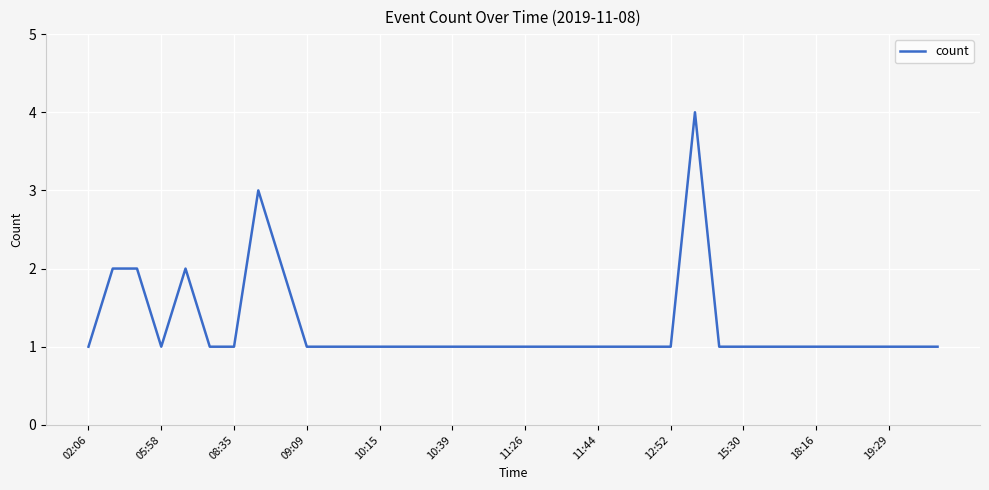

True or false: the data shows 1 at 08:35.

True